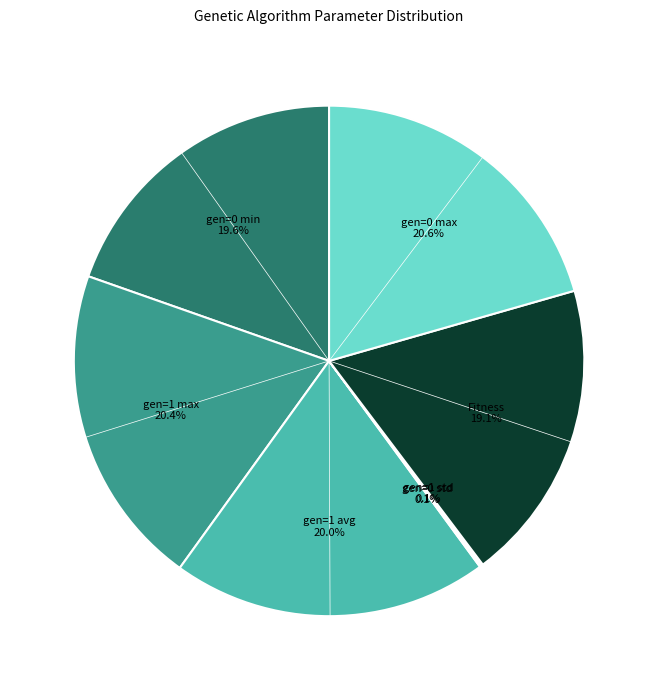

To the nearest percent, what is the difference between the largest and smallest slice percentages?

20%